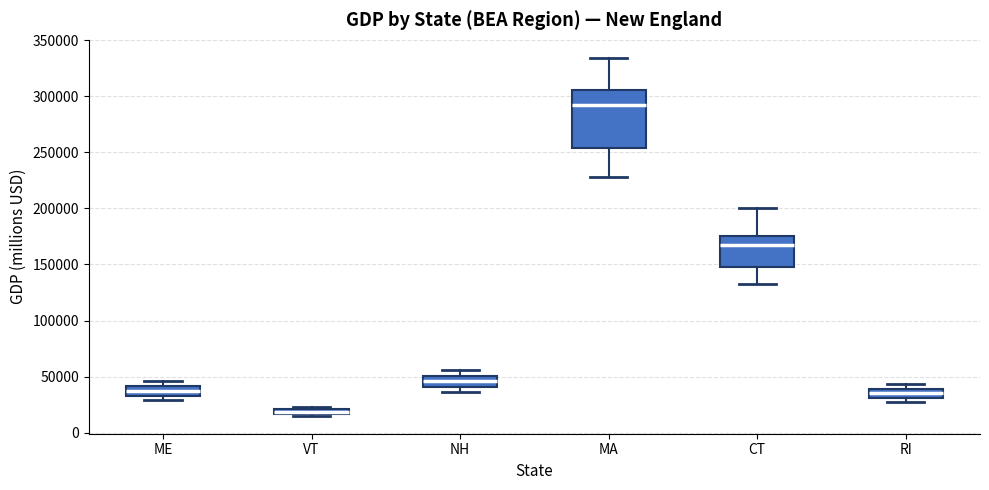

Which box is the tallest, from its lower edge to its upper edge?

MA